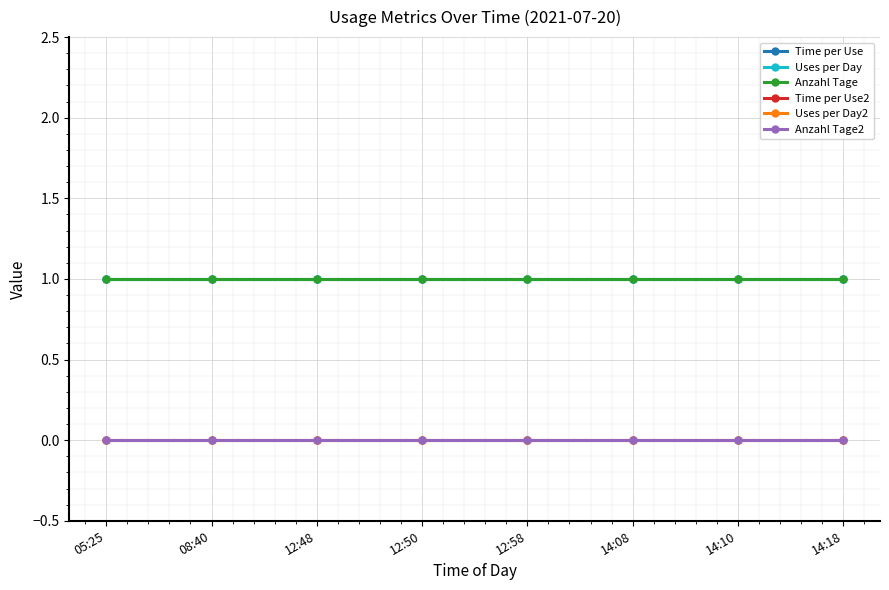

What is the difference between the highest and lowest values at 12:58?

1